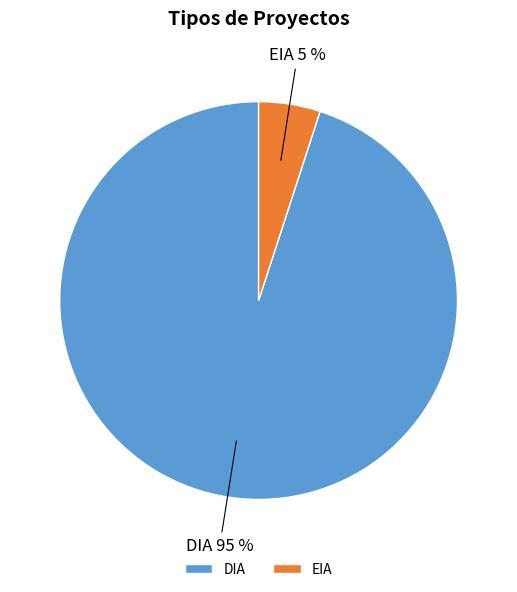

Which slice is the largest?

DIA